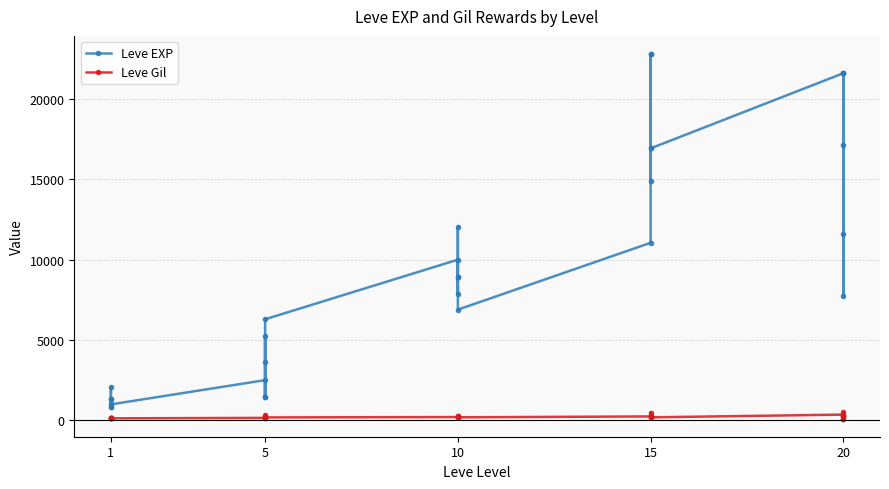

Reading left to right, list all the values displayed in this chart.

Leve EXP: 800	2040	1330	1330	800	980	2490	1420	5220	1420	3600	6280	9990	8930	12030	7880	8930	6880	11040	22790	14920	22790	16920	16920	21600	11560	17120	21600	7710	21600
Leve Gil: 113	114	114	115	112	112	139	169	293	140	170	169	191	169	230	168	284	175	230	468	172	234	170	174	344	101	485	281	101	230